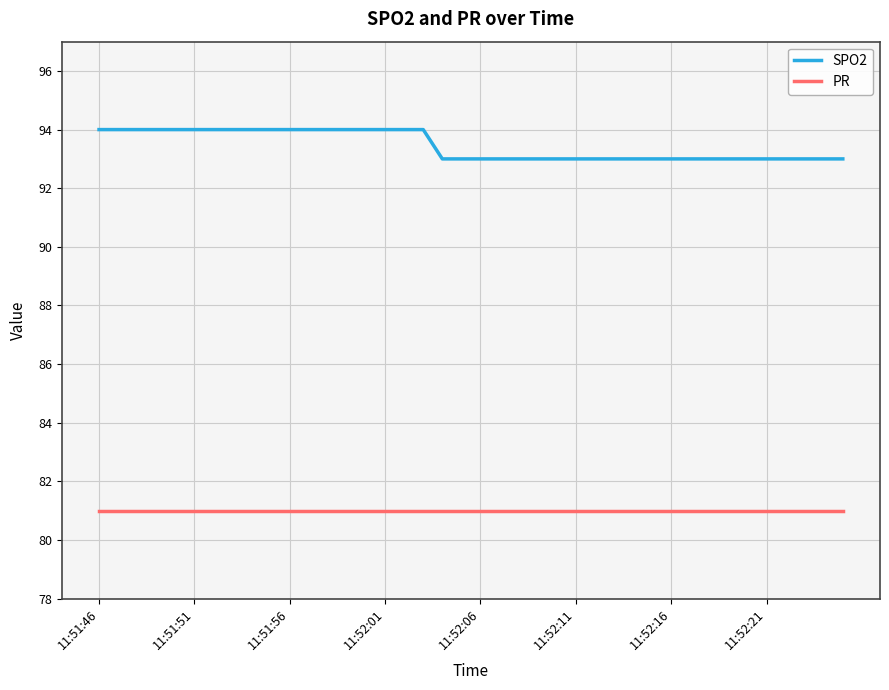

Reading left to right, transcribe all the data shown in this chart.

SPO2: 94	94	94	94	94	94	94	94	94	94	94	94	94	94	94	94	94	94	93	93	93	93	93	93	93	93	93	93	93	93	93	93	93	93	93	93	93	93	93	93
PR: 81	81	81	81	81	81	81	81	81	81	81	81	81	81	81	81	81	81	81	81	81	81	81	81	81	81	81	81	81	81	81	81	81	81	81	81	81	81	81	81